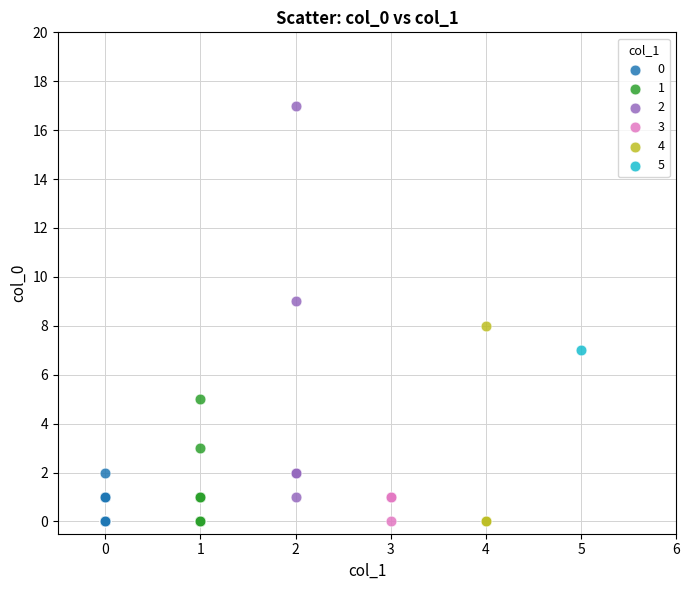

Which series contains the highest Y value?

2